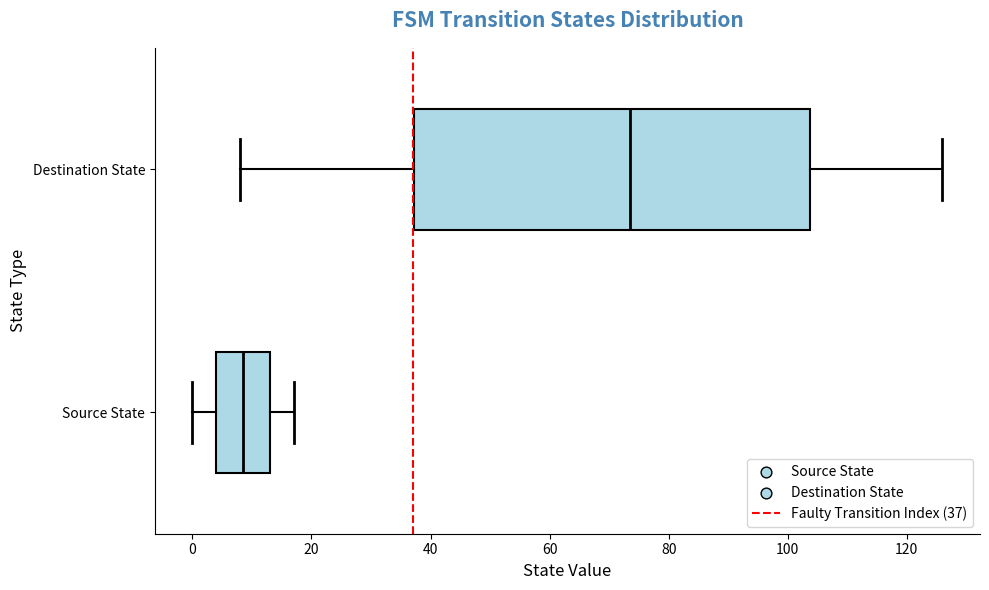

Reading bottom to top, transcribe this box plot: for each box, give where its median line is, the range the box spans, and where its two whiskers end, as read against the x-axis. The values are not printed on the chart, so give them approximately, as read against the axis.

Source State: median 8, box 4 to 14, whiskers 0 to 18
Destination State: median 74, box 38 to 104, whiskers 8 to 126